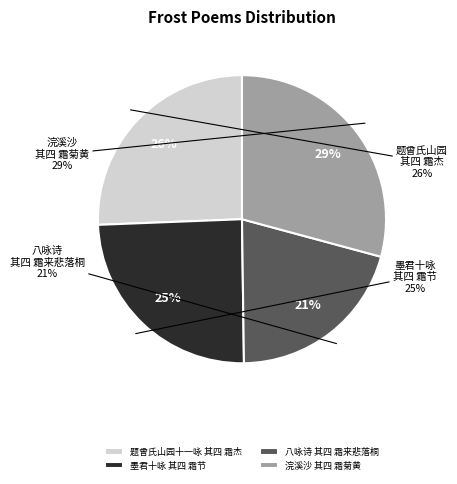

How many segments does this pie chart have?

4